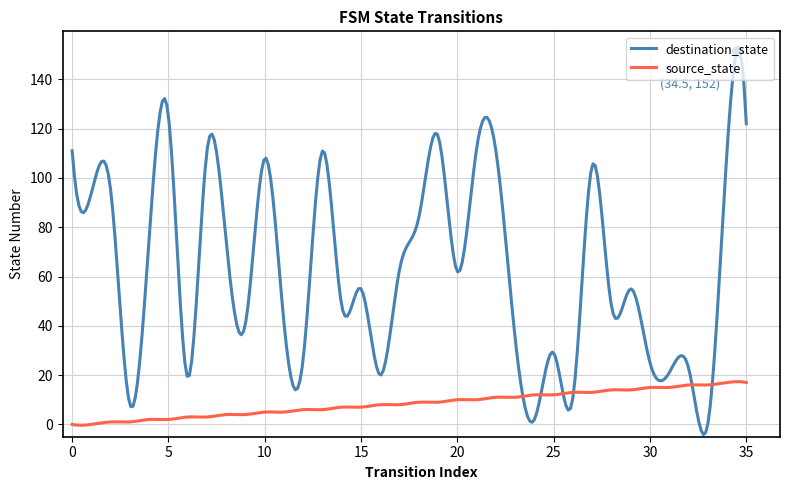

Which series has the largest range (max minus min)?

destination_state